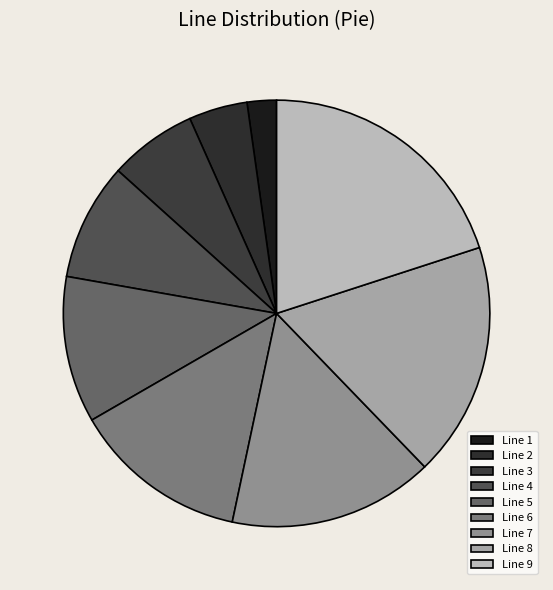

How many slices are in this pie chart?

9